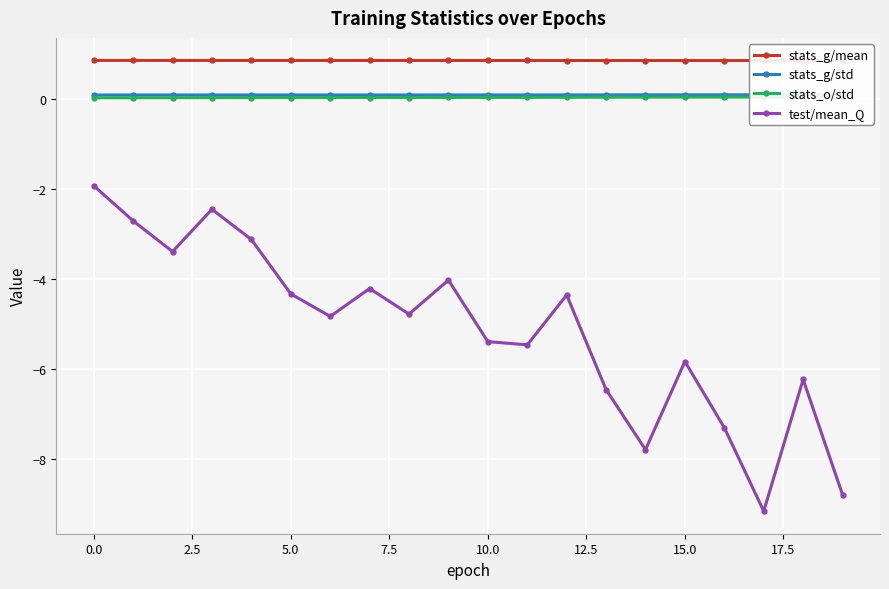

What is the value of the stats_g/std point at the 3rd from the left?

0.1